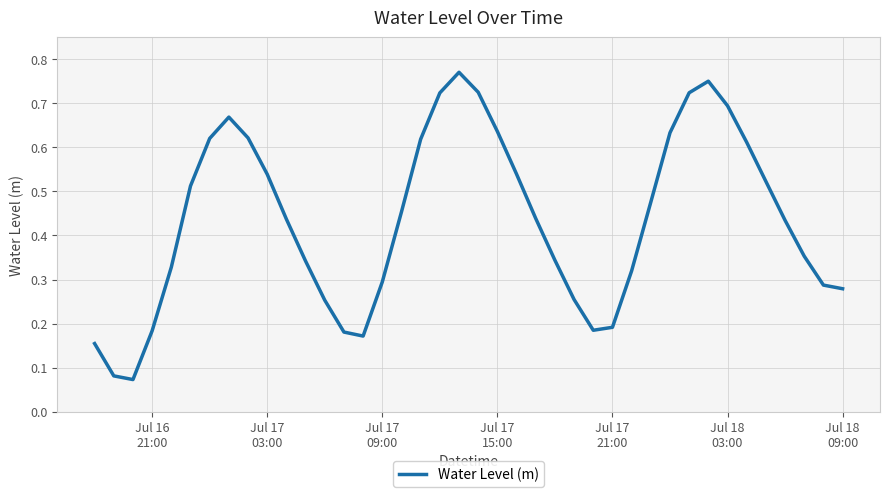

Does the chart have visible grid lines?

Yes